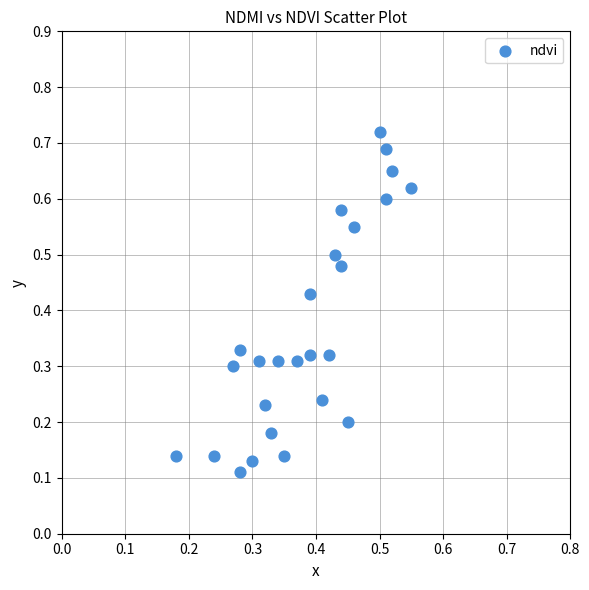

How many points are shown in the scatter plot?

26